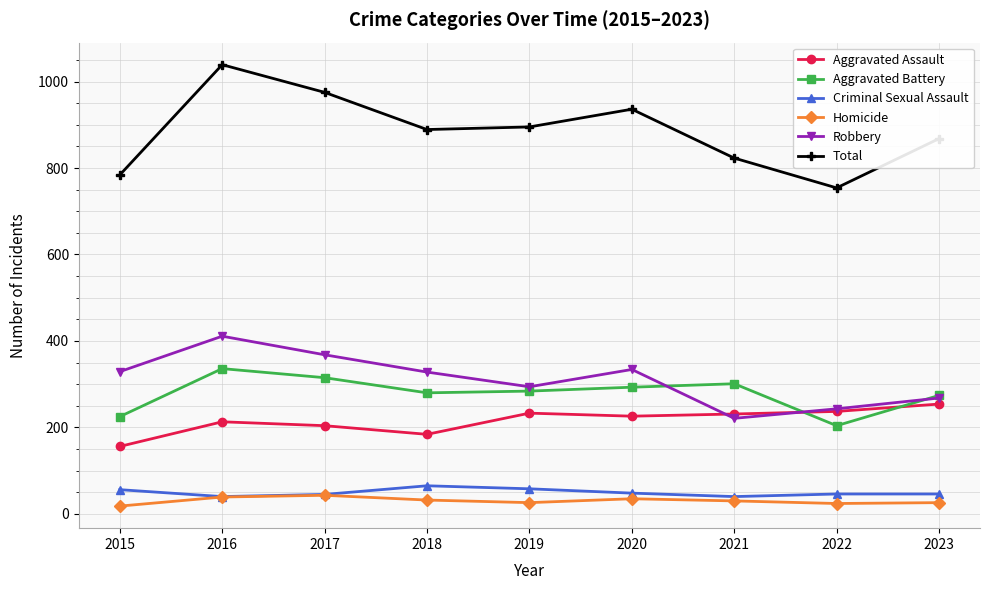

In Robbery, how many points are higher than both neighbors (excluding endpoints)?

2